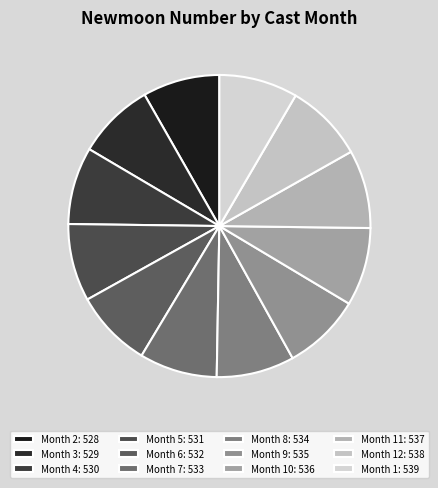

Count the number of slices in the pie.

12